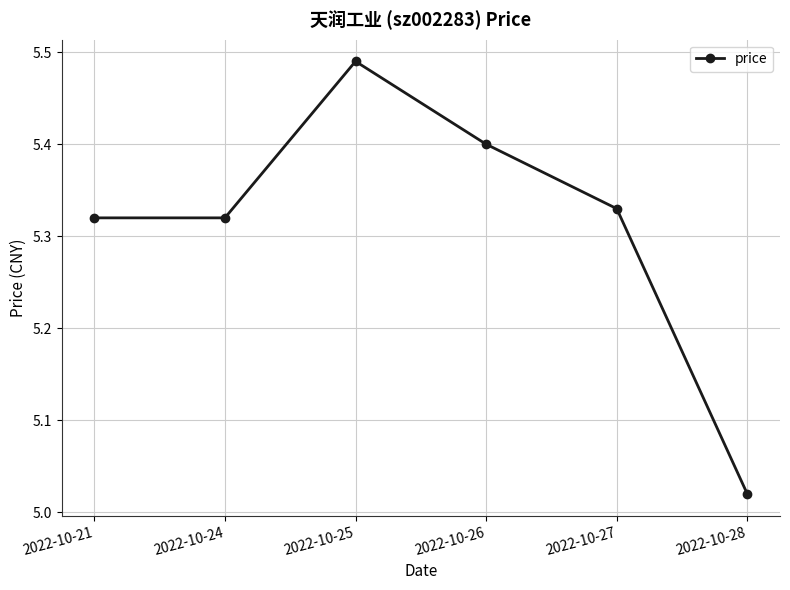

At which label is the value closest to 5?

2022-10-28